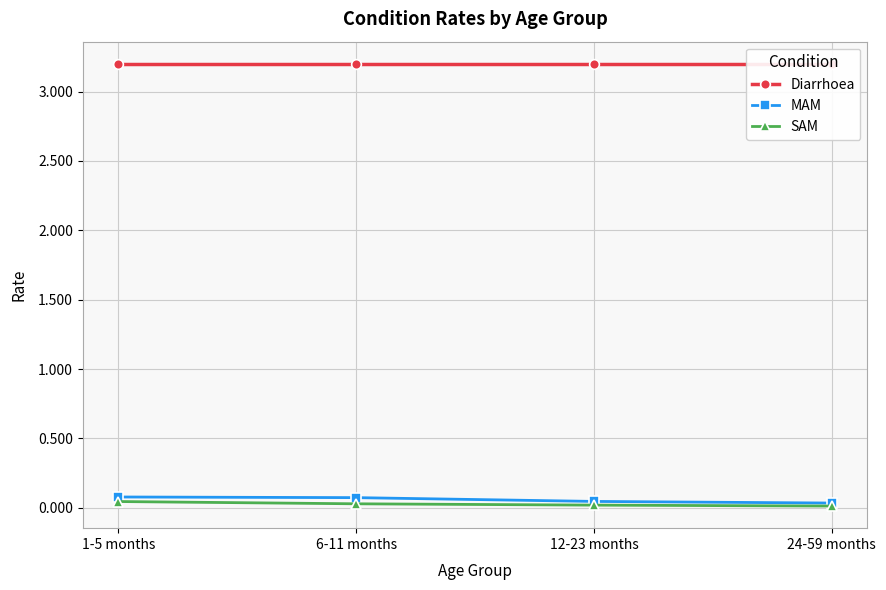

What is the maximum value shown in the chart?

3.2